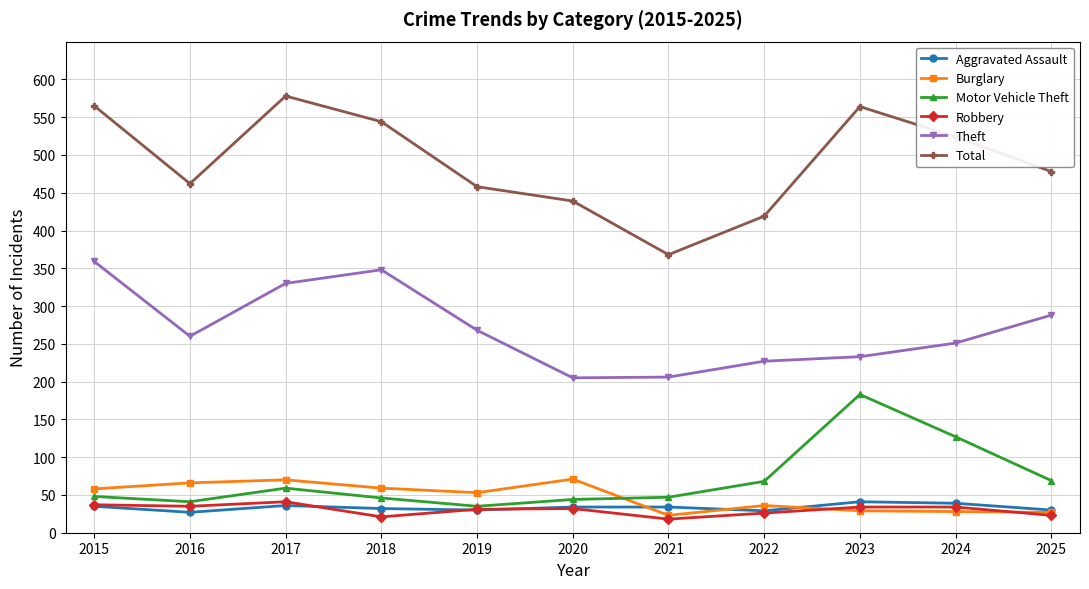

What is the minimum value shown in the chart?

18